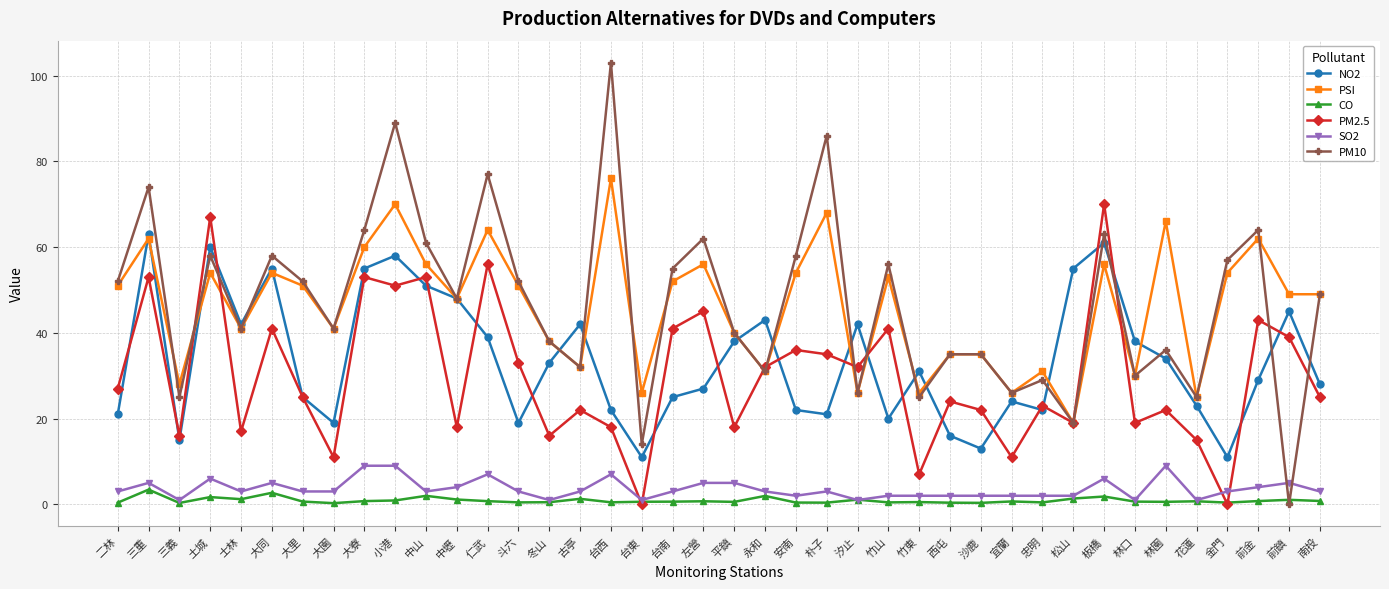

What are all the series names shown in the legend?

NO2, PSI, CO, PM2.5, SO2, PM10